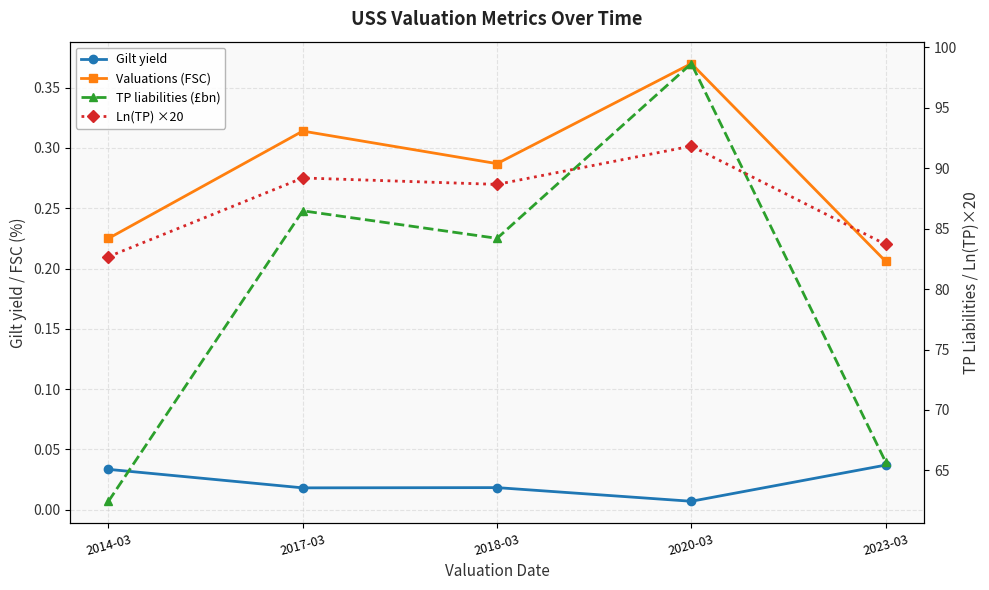

The value of TP liabilities (£bn) at 2017-03 is 86.5. True or false?

True